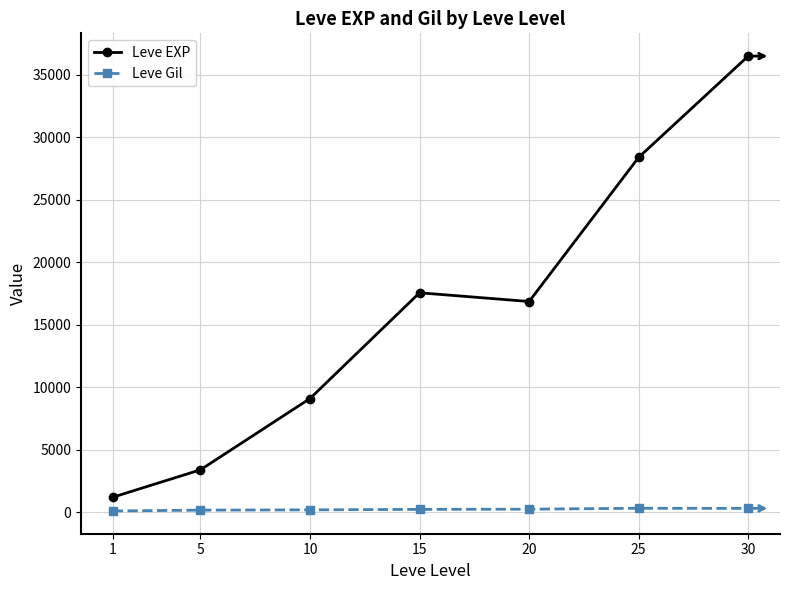

True or false: Leve EXP has more than 2 interior local peaks.

False